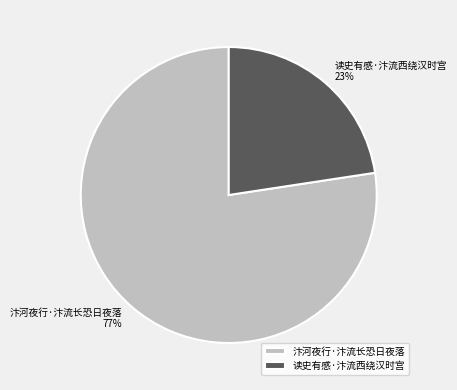

Which category has the smallest portion of the pie?

读史有感·汴流西绕汉时宫